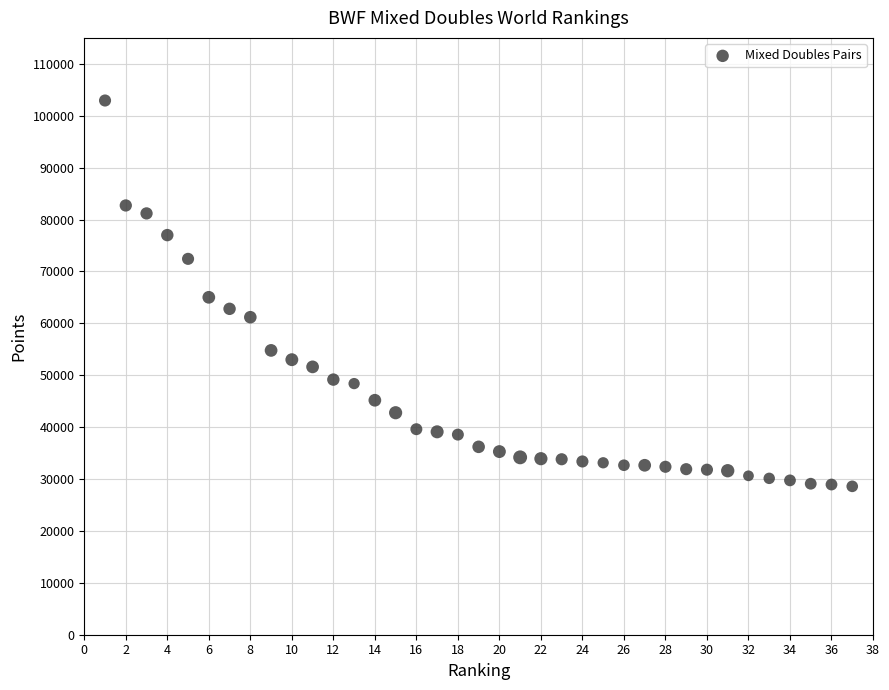

What is the range of X values (max minus min)?

36.0